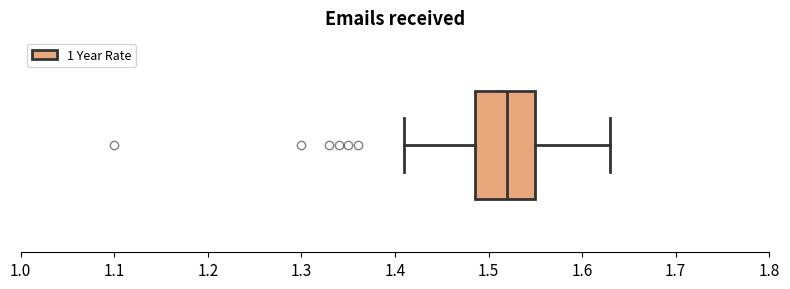

Transcribe this box plot: give where the median line is, the range the box spans, and where the two whiskers end, as read against the x-axis. The values are not printed on the chart, so give them approximately, as read against the axis.

median 1.52, box 1.49 to 1.55, whiskers 1.41 to 1.63